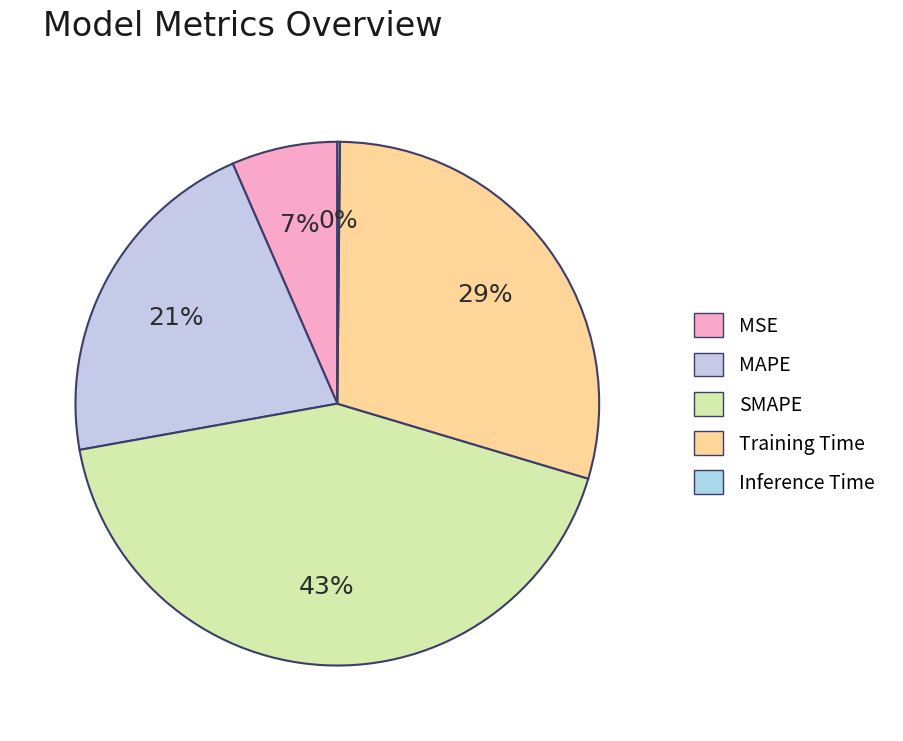

Between Training Time and SMAPE, which is larger?

SMAPE